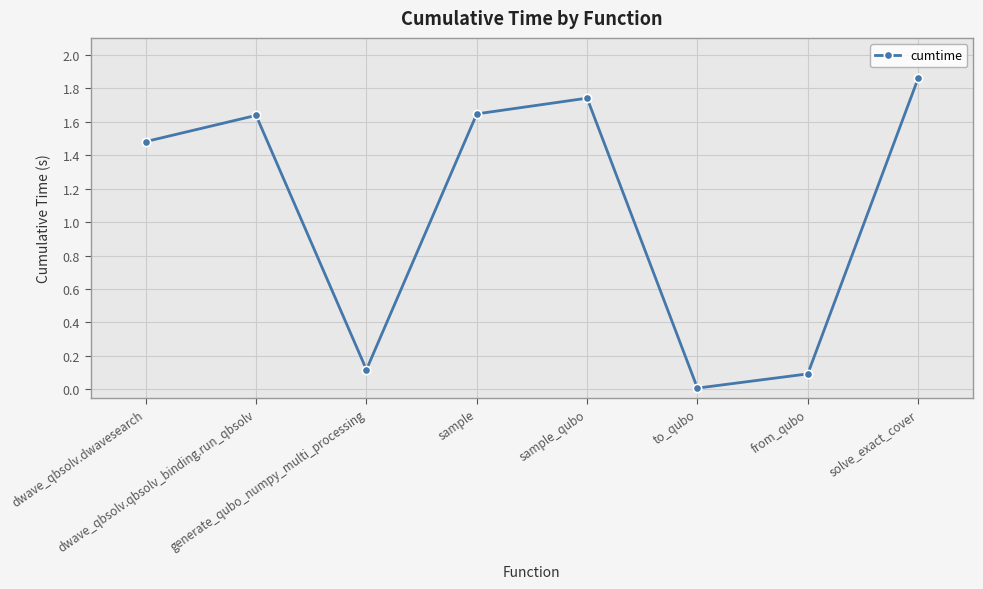

What is the label of the 3rd point from the right?

to_qubo